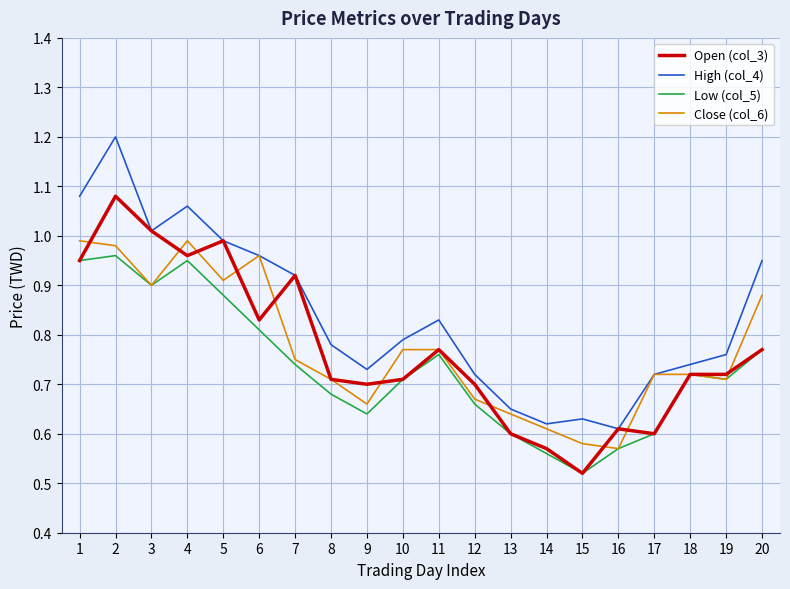

Which series changed the most between 1 and 10?

High (col_4)